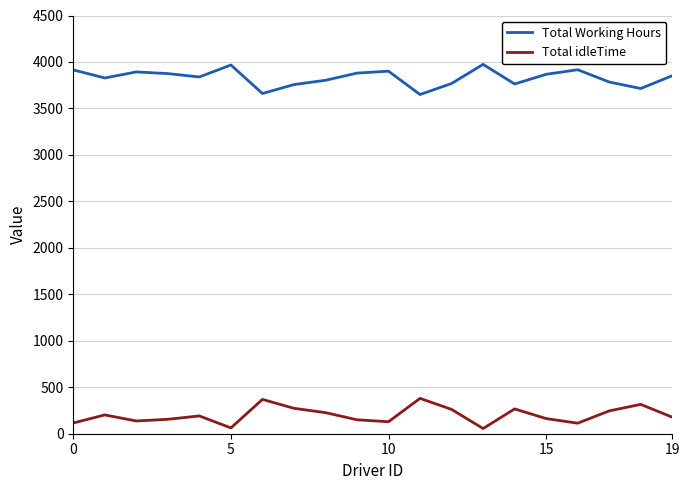

Which series has the largest total across all categories?

Total Working Hours